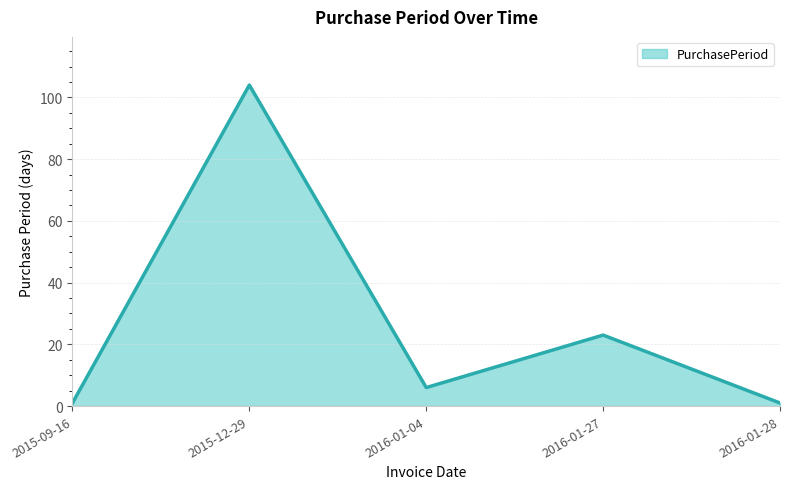

True or false: the data shows 37 at 2016-01-27.

False